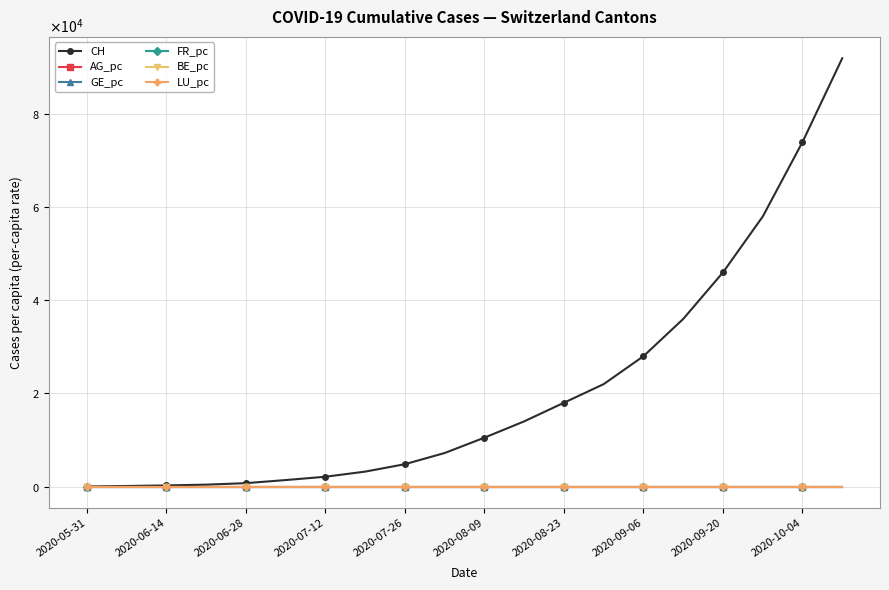

True or false: CH and LU_pc cross at least once.

False